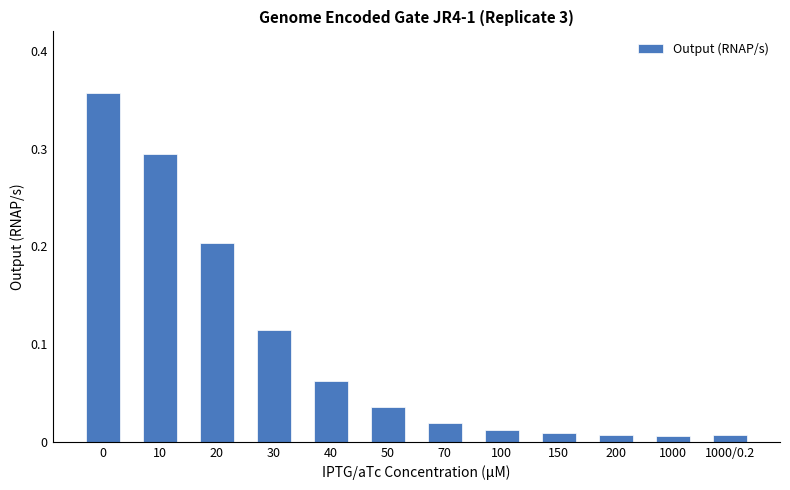

What is the label of the 11th bar from the right?

10